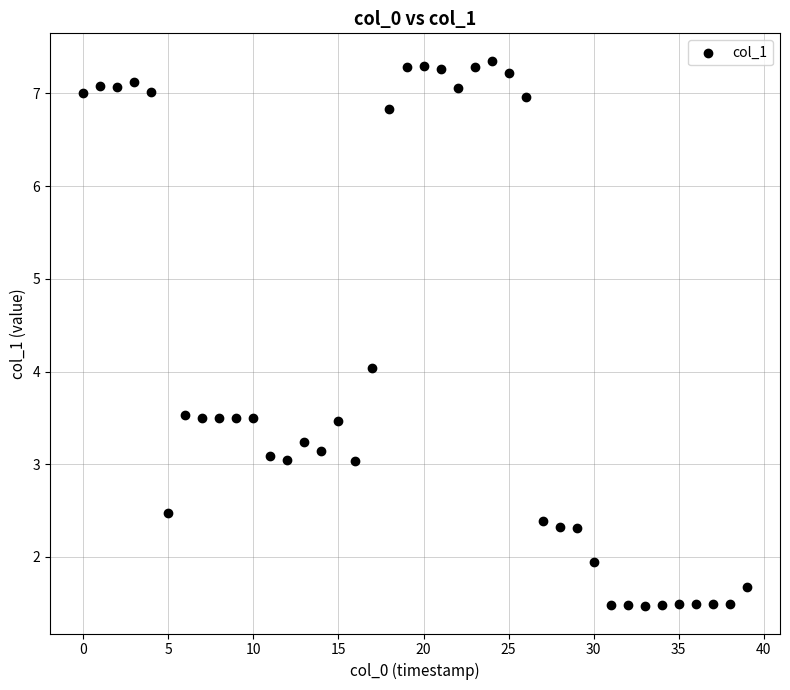

What is the range of X values (max minus min)?

39.0